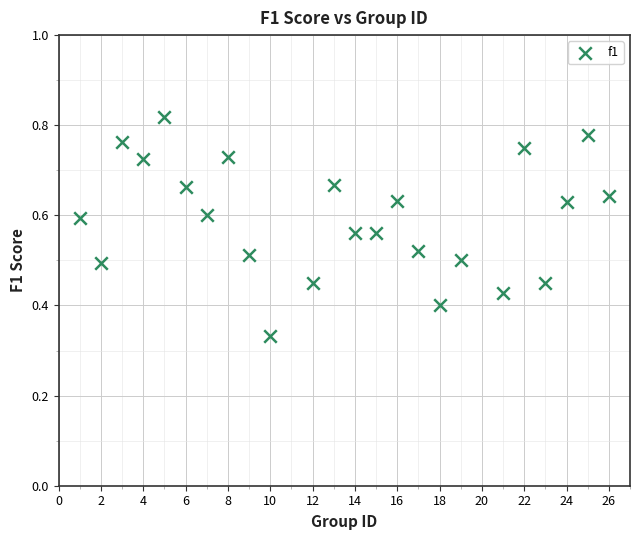

What is the range of X values (max minus min)?

25.0